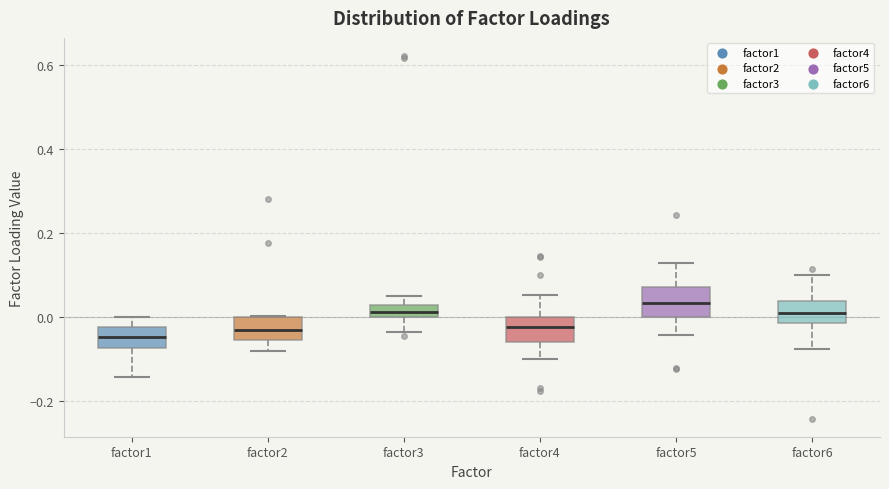

Where is the lower edge of the box for factor2 on the y-axis? The values are not printed on the chart, so give them approximately, as read against the axis.

-0.06